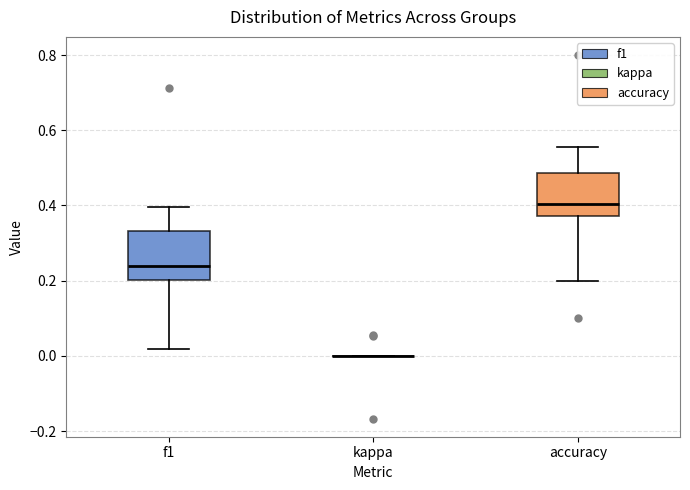

Where does the lower whisker of the box for accuracy end on the y-axis? The values are not printed on the chart, so give them approximately, as read against the axis.

0.20